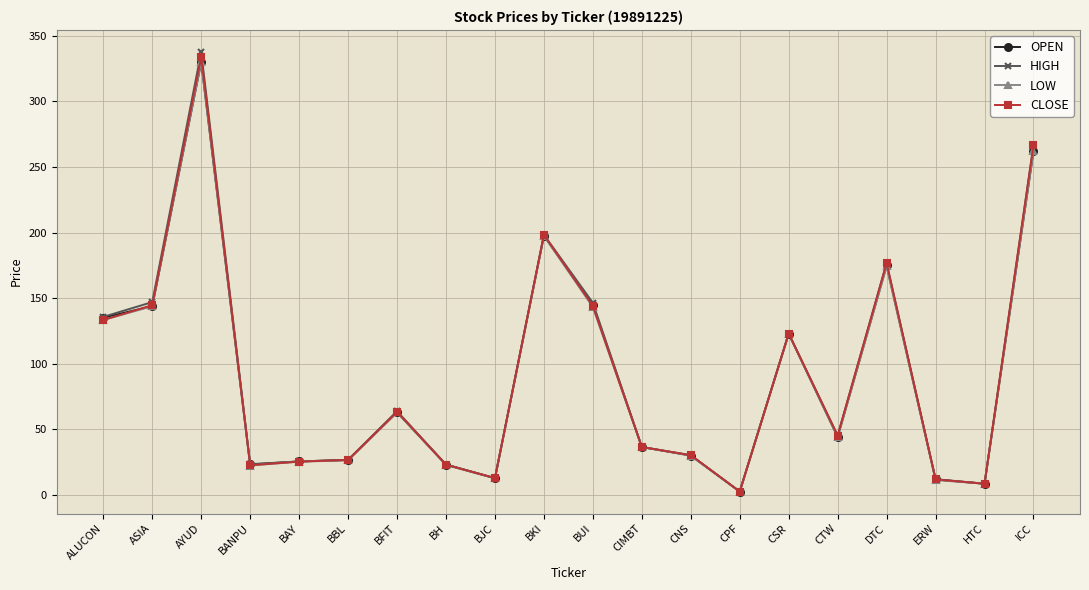

What is the sum of the HIGH values at HTC and ALUCON?

144.3